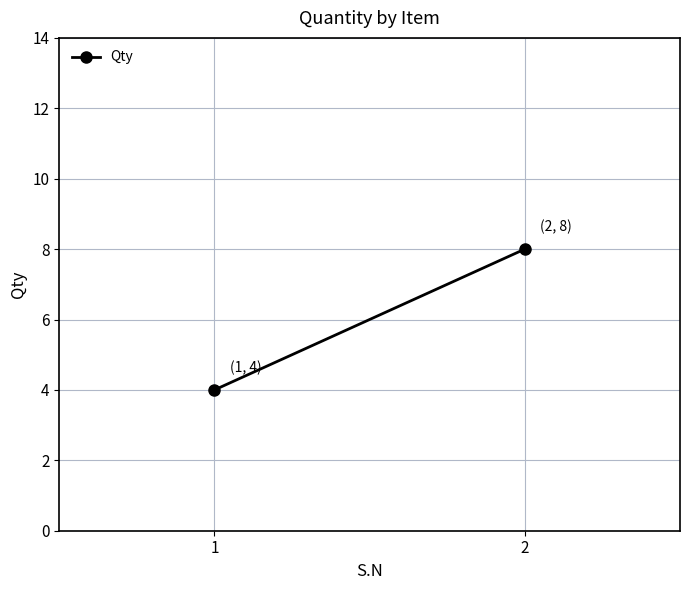

What is the difference between the maximum and minimum values?

4